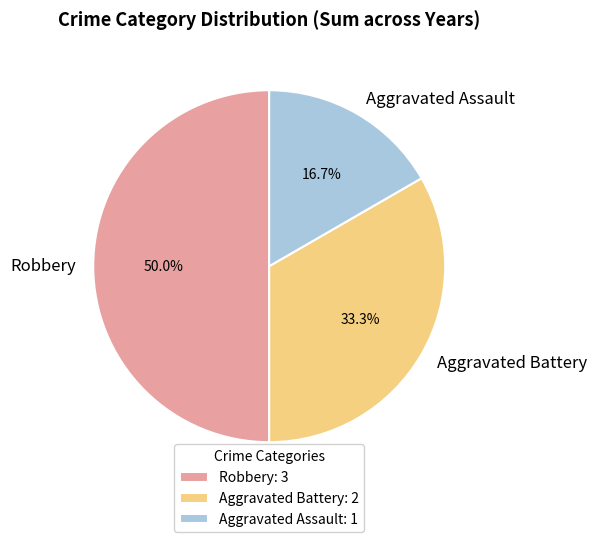

Which category has the biggest portion of the pie?

Robbery